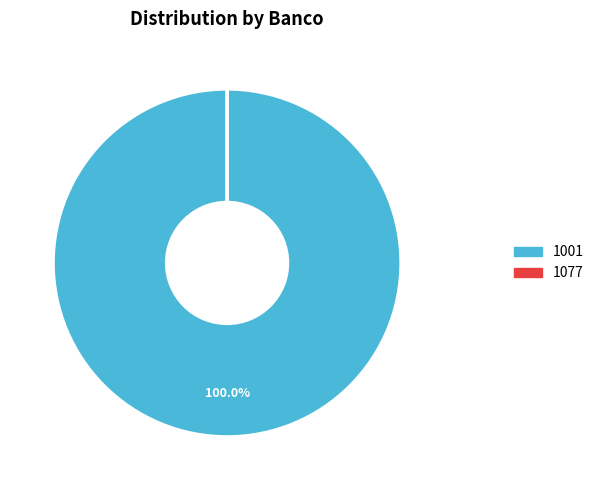

Does 1001 represent more than half of the total?

Yes